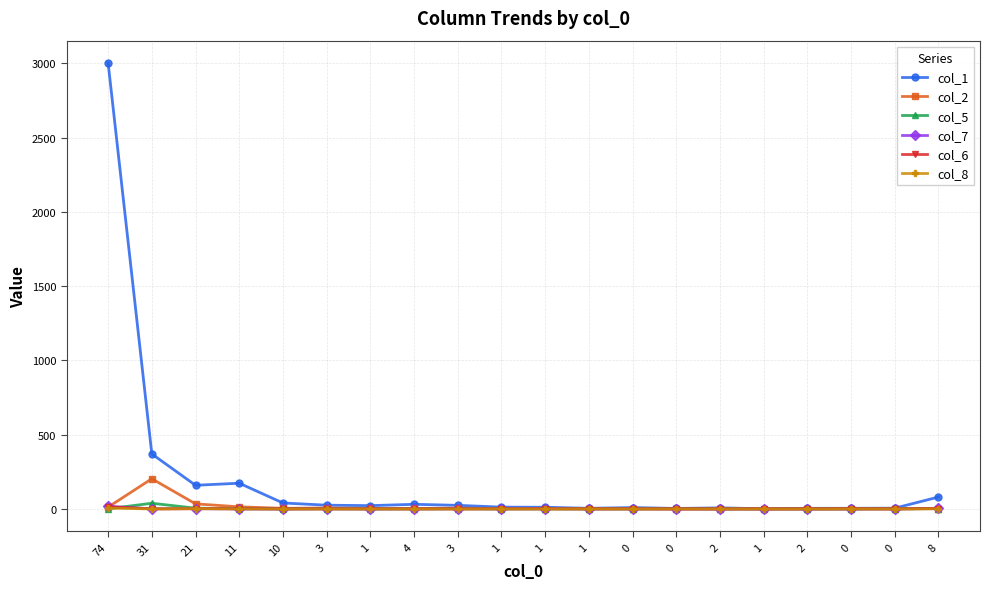

Is it true that col_2 equals 95 at 0?

False